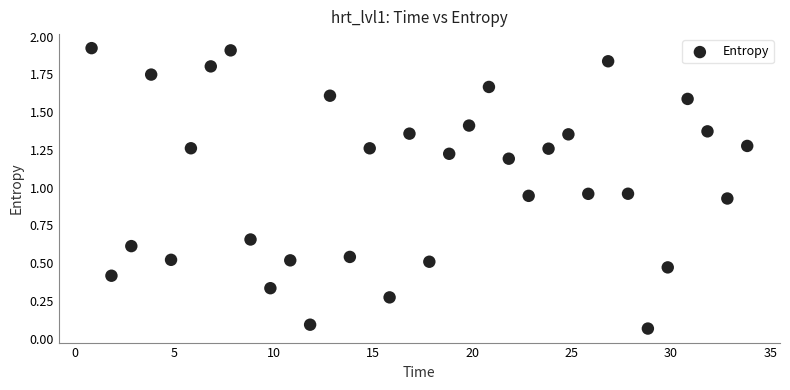

What is the range of X values (max minus min)?

33.0